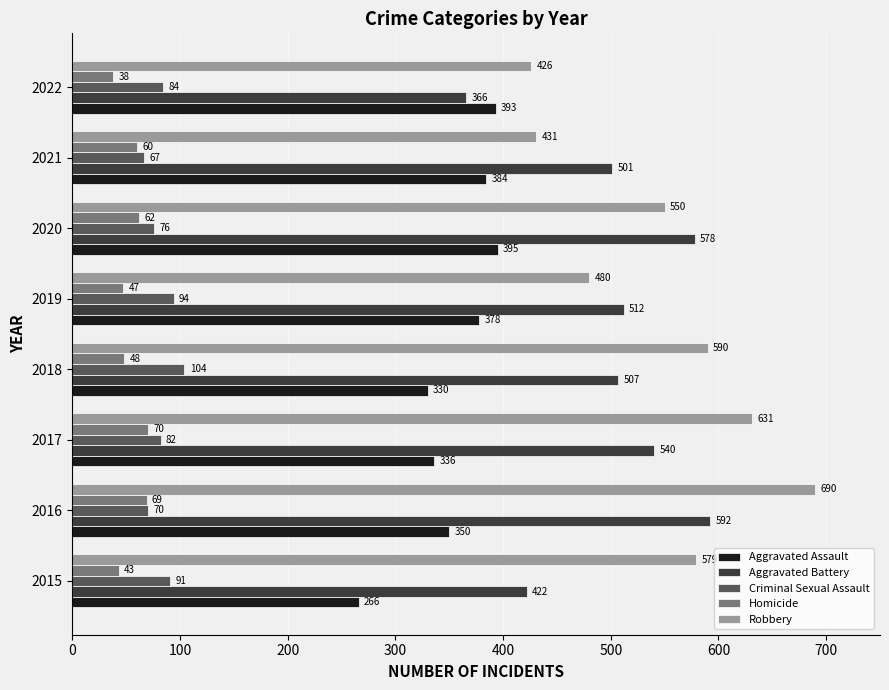

Which series has the widest spread of values?

Robbery